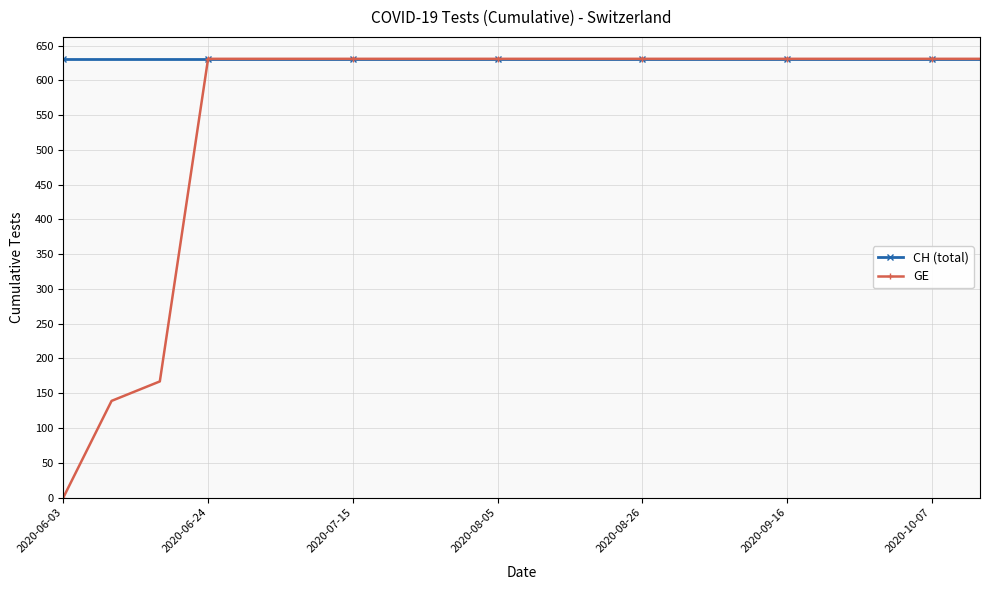

Which series has the largest range (max minus min)?

GE